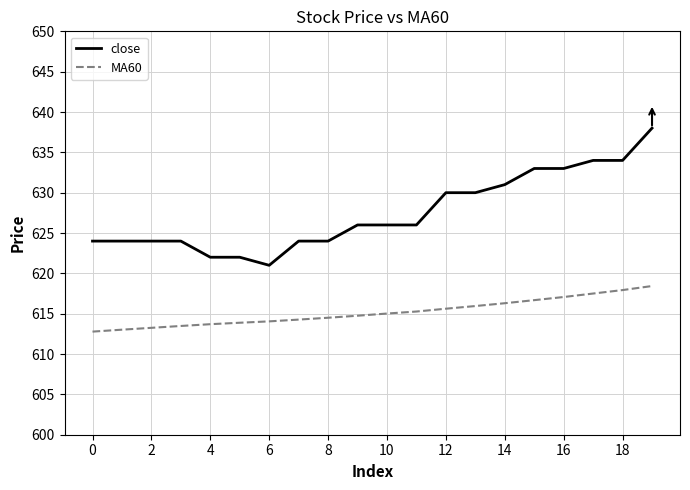

Rank the series by their maximum value, from lowest to highest.

MA60, close